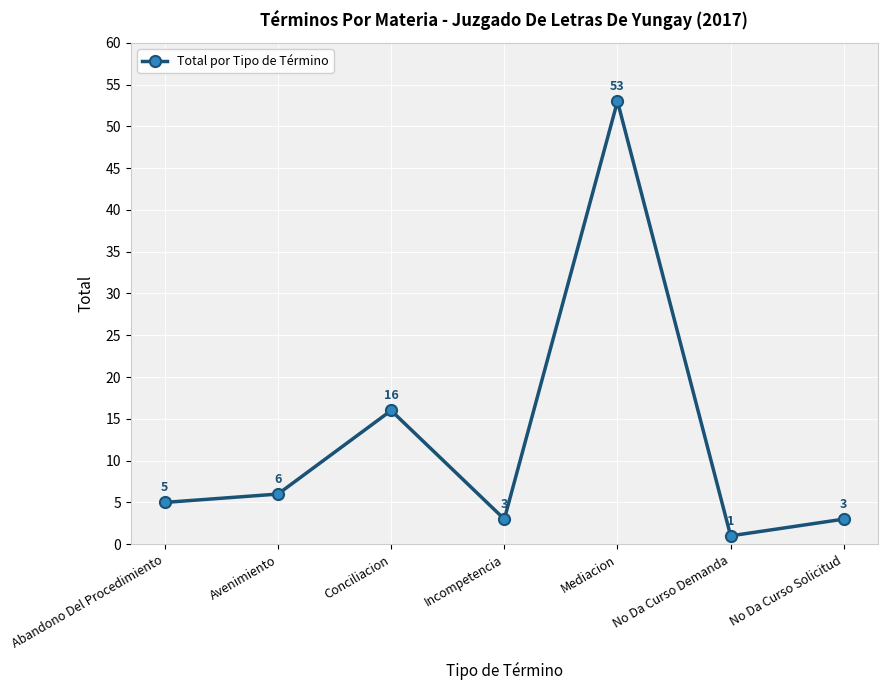

What is the label of the 5th point from the left?

Mediacion